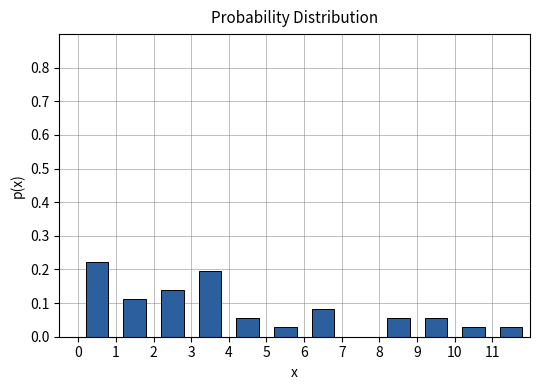

What is the height of the bar covering 8 to 9 on the x-axis? The values are not printed on the chart, so give them approximately, as read against the axis.

0.06